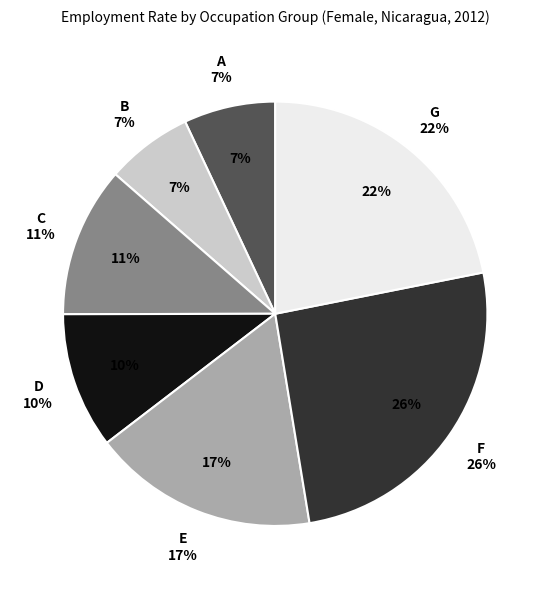

Rank the categories by value from highest to lowest.

ocu_isco88_6, ocu_isco88_7, ocu_isco88_5, ocu_isco88_3, ocu_isco88_4, ocu_isco88_1, ocu_isco88_2